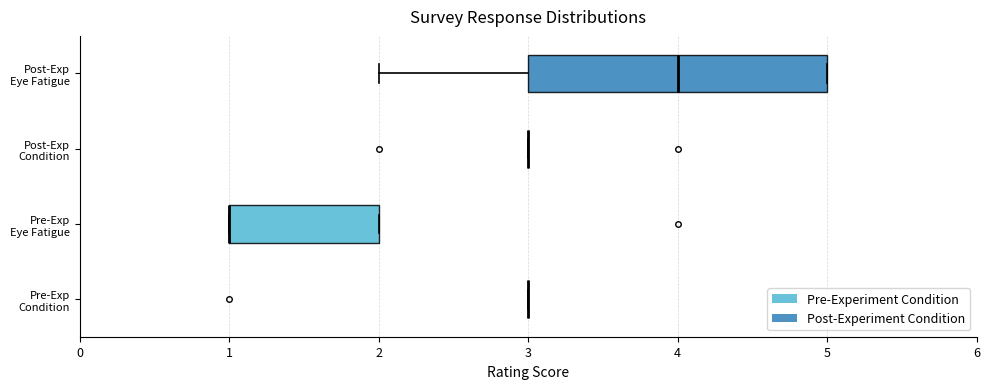

Where does the left whisker of the box for Post-Exp Eye Fatigue end on the x-axis? The values are not printed on the chart, so give them approximately, as read against the axis.

2